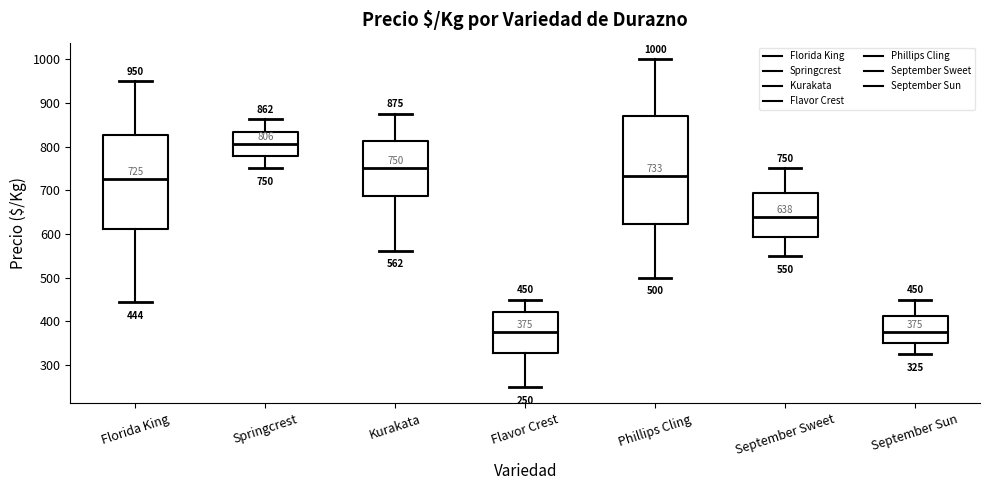

Comparing the boxes themselves (not the whiskers), which one is the tallest?

Phillips Cling